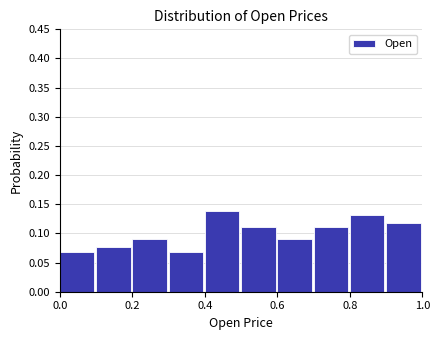

Over which range of the x-axis is the bar tallest?

0.4 to 0.5